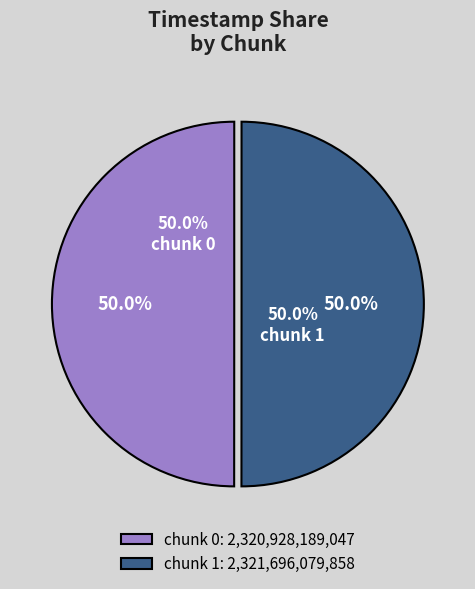

Which has a higher value, chunk 0 or chunk 1?

chunk 1